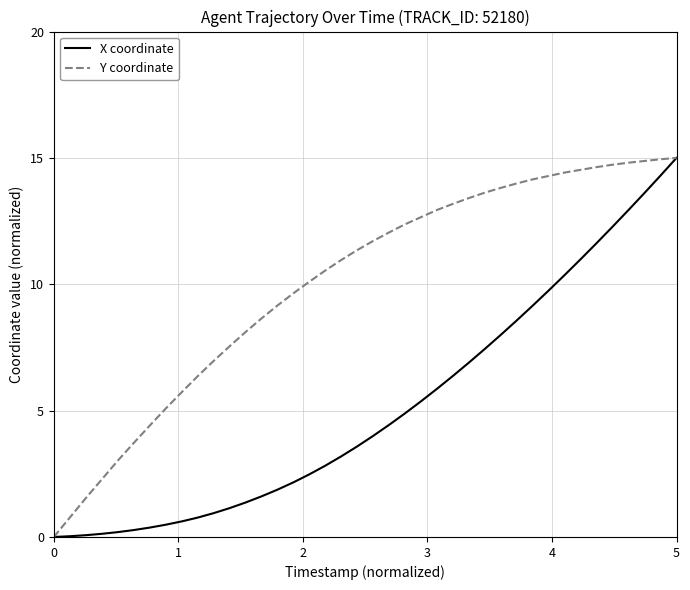

How many lines are shown in the chart?

2